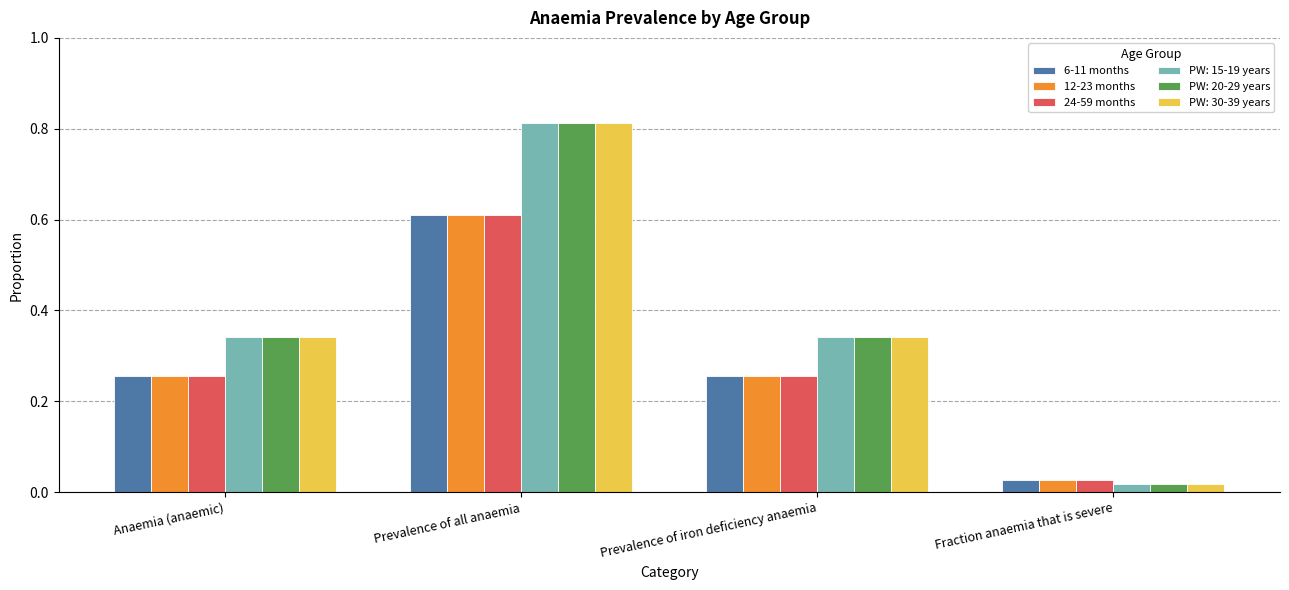

The value of 24-59 months at Prevalence of iron deficiency anaemia is 0.4. True or false?

False